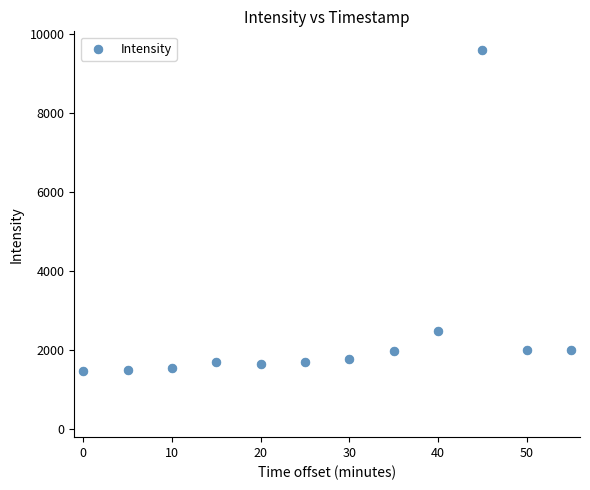

What Y value in the scatter plot is closest to 5531?

2487.8